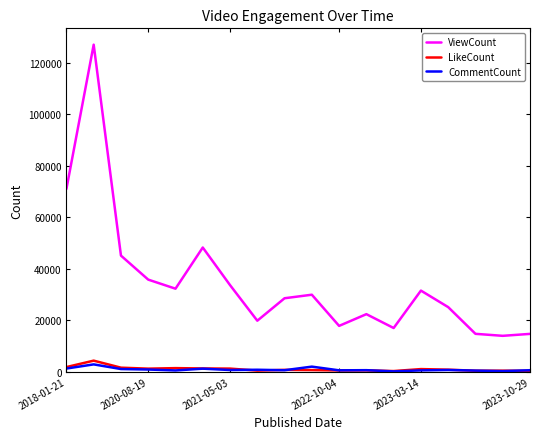

What are all the series names shown in the legend?

ViewCount, LikeCount, CommentCount